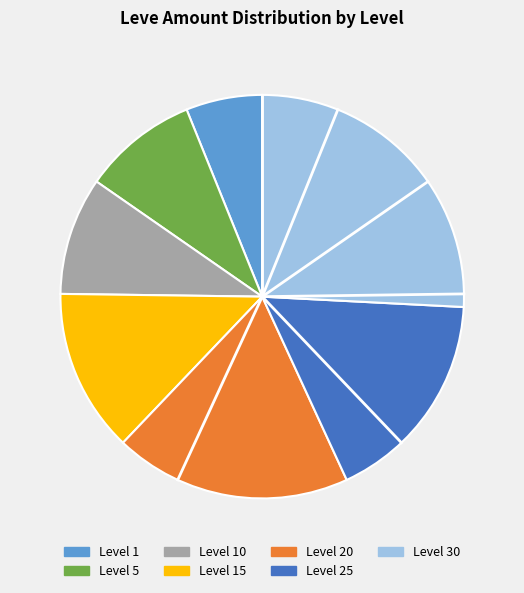

The Level 30 slice represents 26% of the pie. True or false?

True